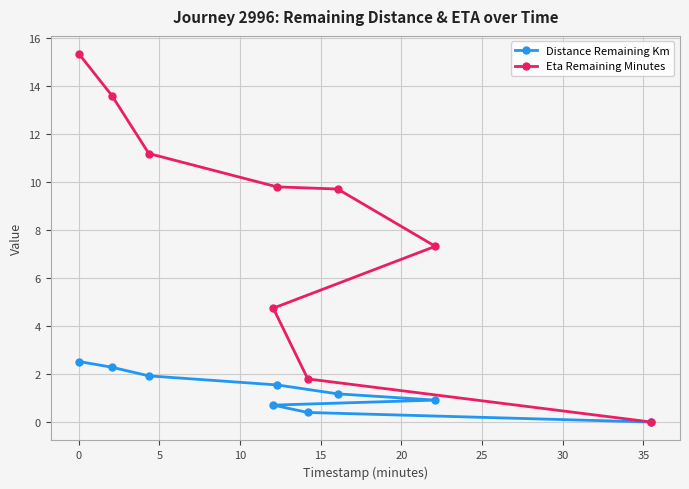

At how many categories does at least one series exceed 4?

7